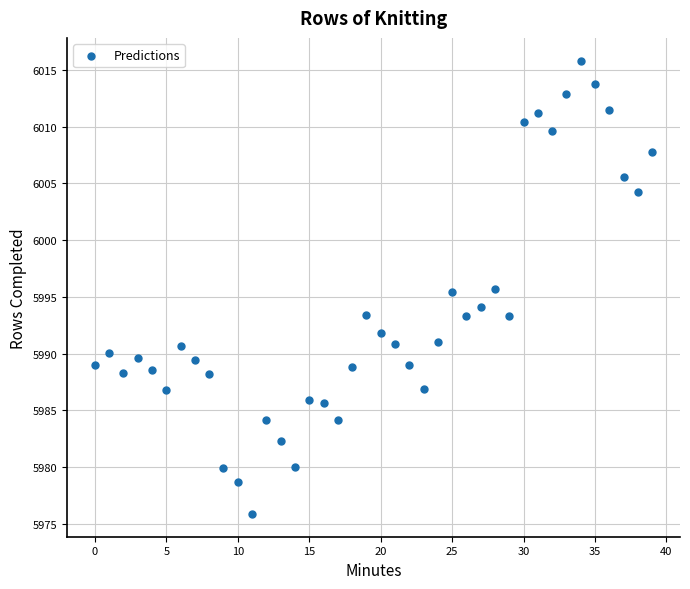

What is the range of Y values (max minus min)?

39.9